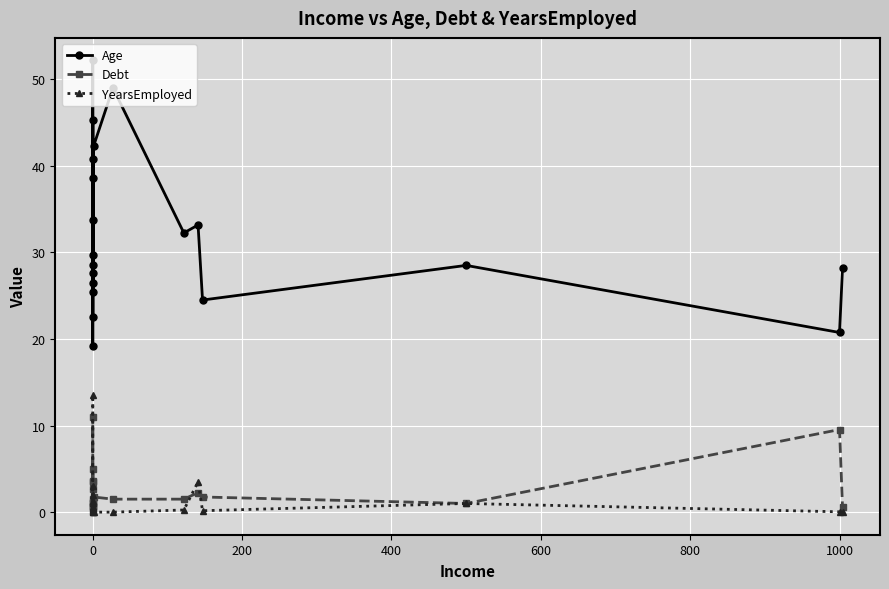

True or false: YearsEmployed has a value of 0.3 at 0.

False